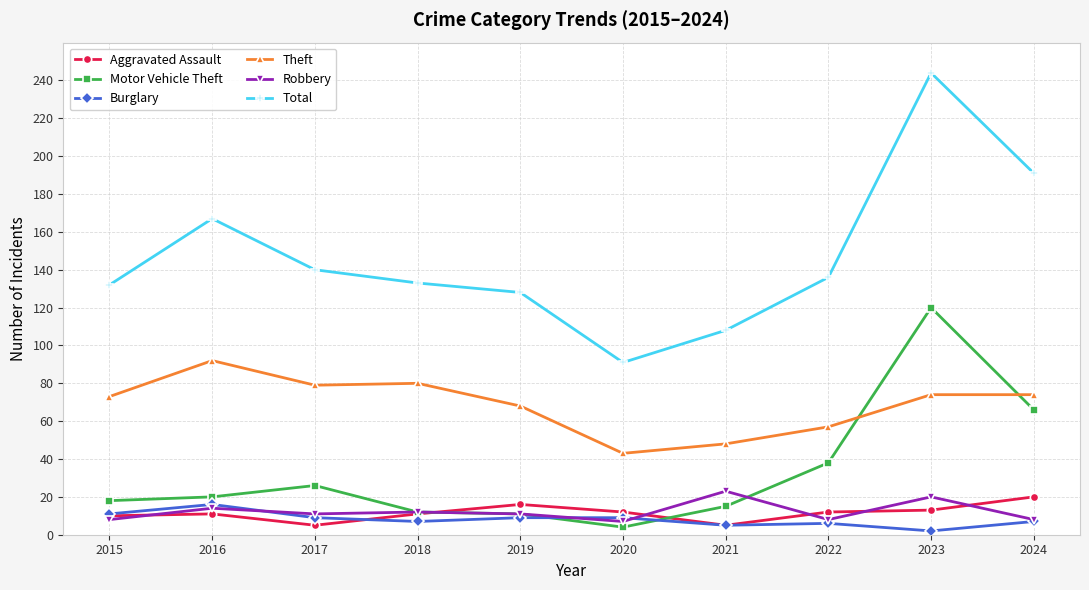

What is the difference between the Motor Vehicle Theft values at 2024 and 2020?

62